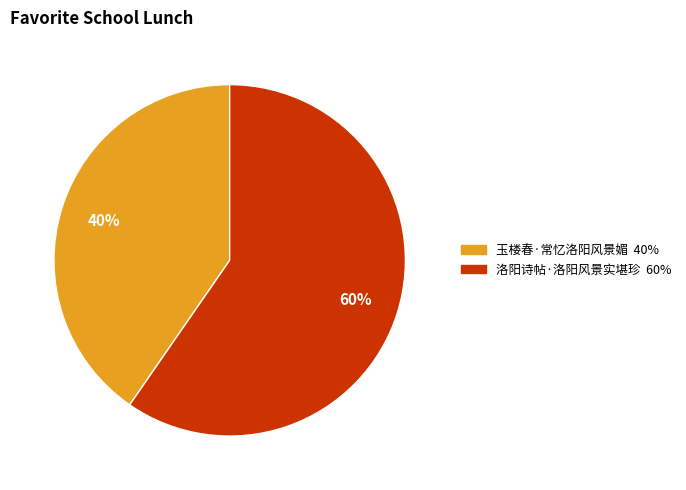

What percentage is the 玉楼春·常忆洛阳风景媚 slice, to the nearest percent?

40%